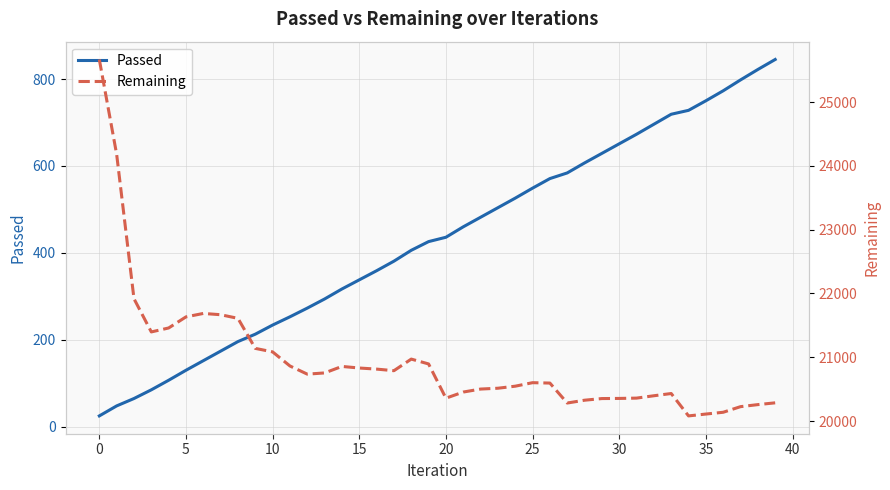

True or false: Passed has more than 0 interior local peaks.

False